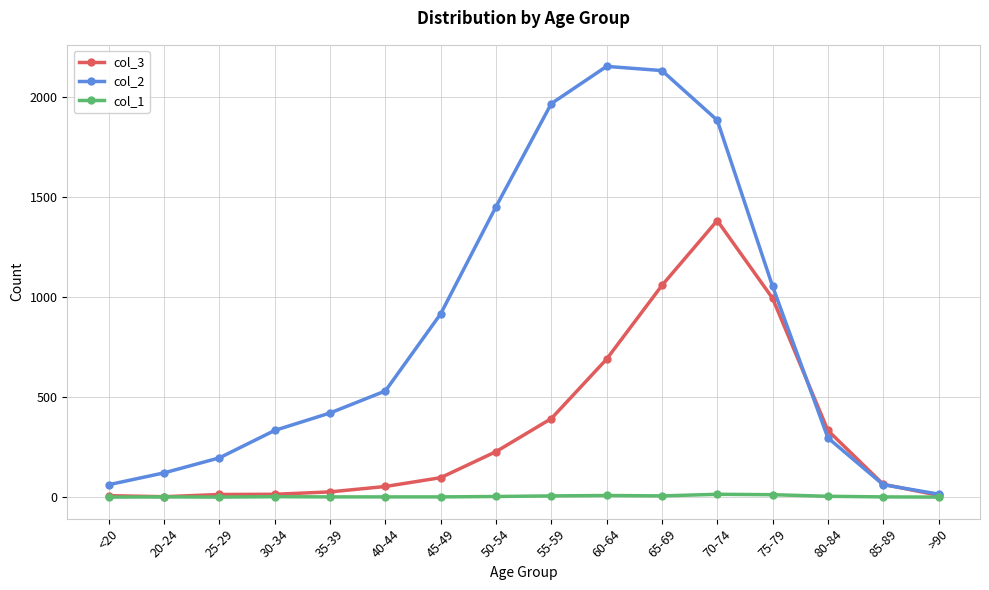

What is the label of the 10th point from the right?

45-49